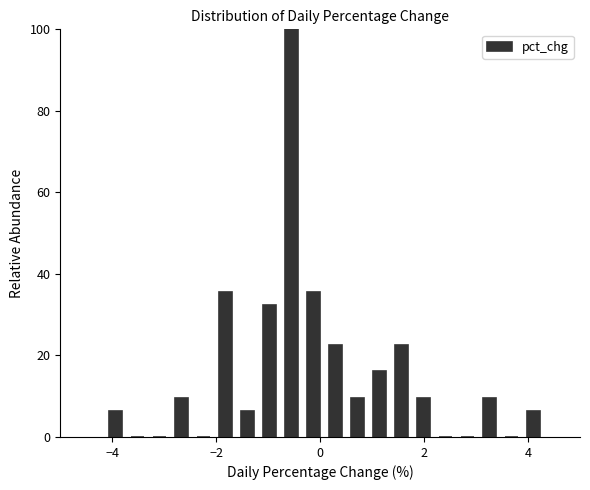

Around what value on the x-axis is the tallest bar? Give the approximate position of its centre, as read against the axis.

-0.6